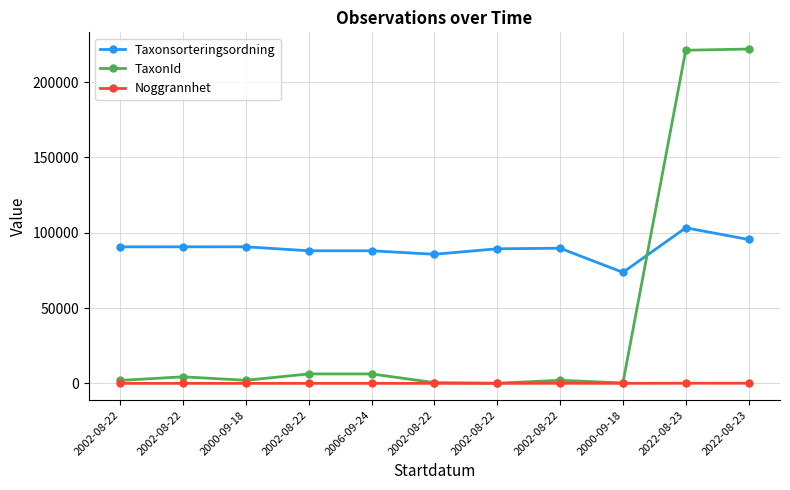

True or false: Noggrannhet and TaxonId cross at least once.

False